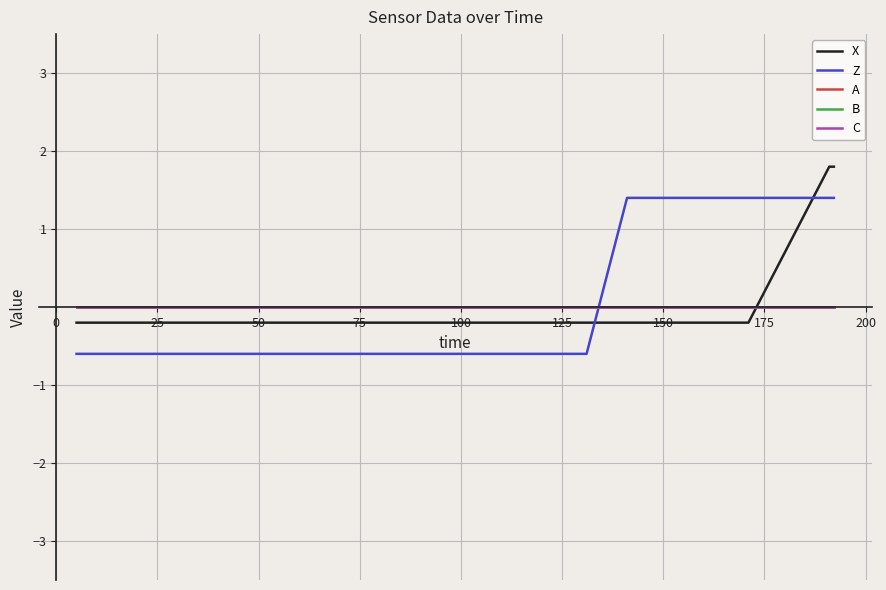

Is this an area chart (filled region under the line)?

No